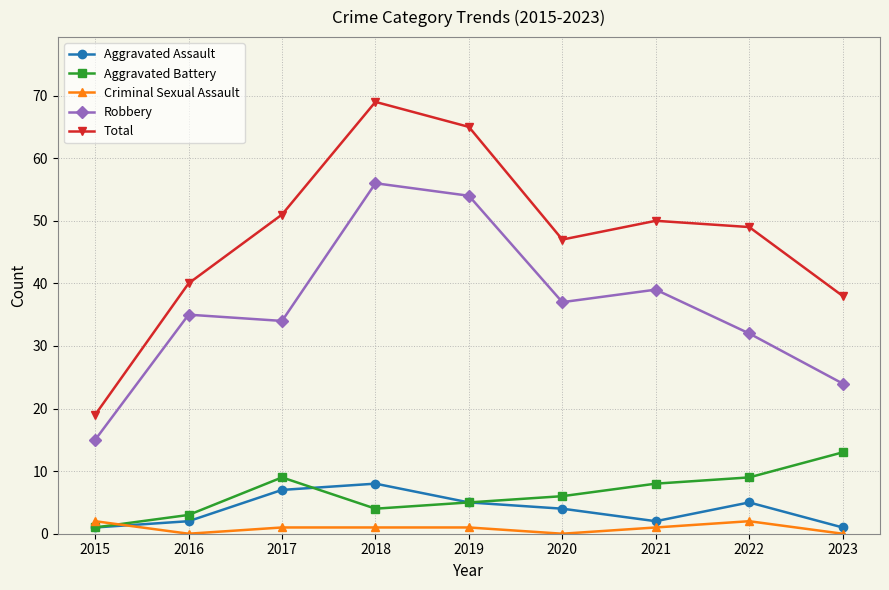

True or false: Aggravated Battery has more than 1 points higher than both neighbors.

False